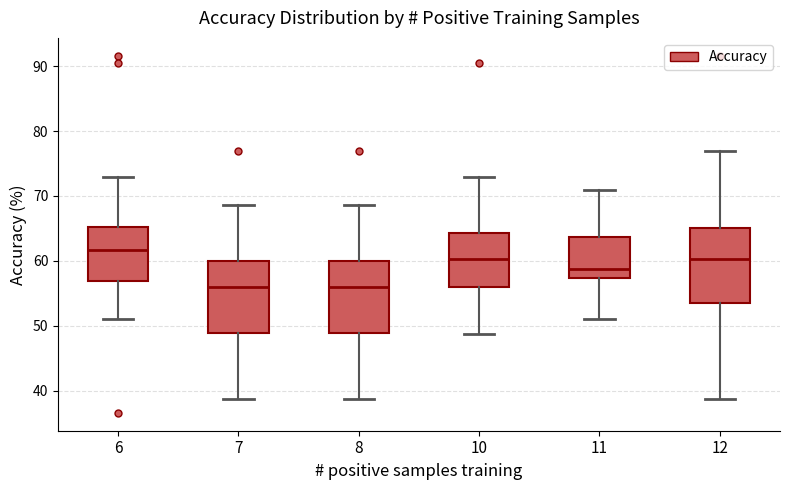

Where is the upper edge of the box at x = 6 on the y-axis? The values are not printed on the chart, so give them approximately, as read against the axis.

65